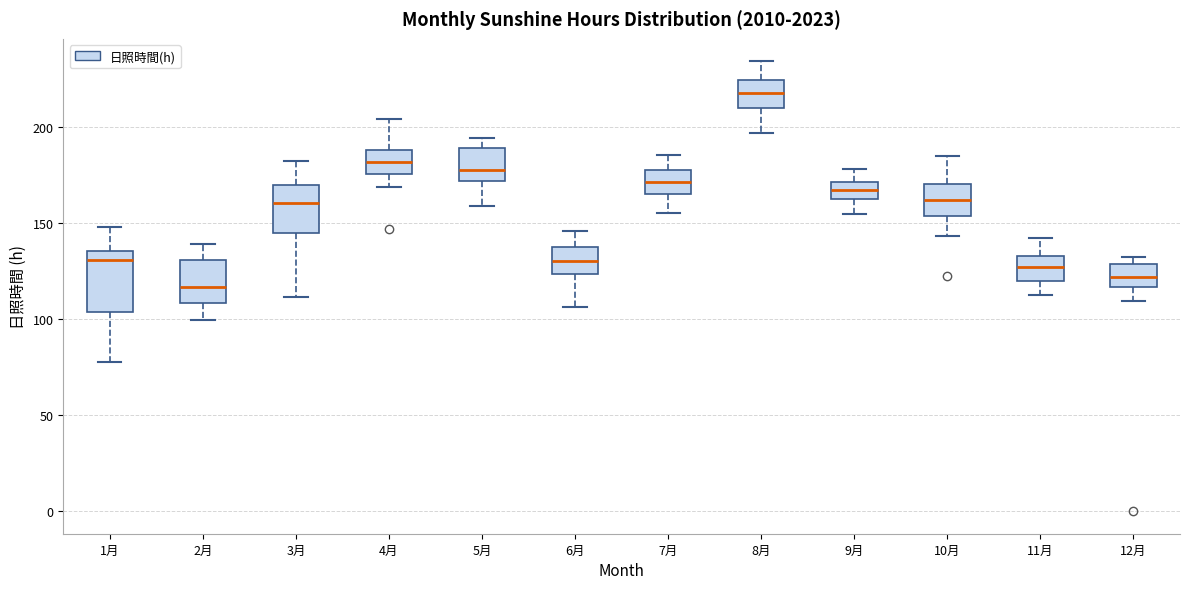

Where does the upper whisker of the box for 2月 end on the y-axis? The values are not printed on the chart, so give them approximately, as read against the axis.

140